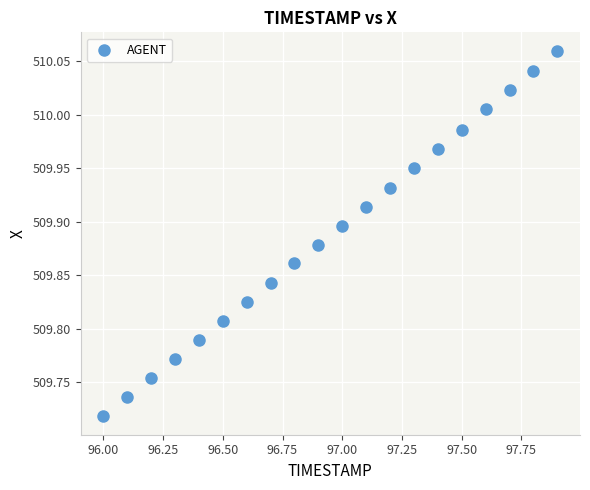

What is the range of Y values (max minus min)?

0.3